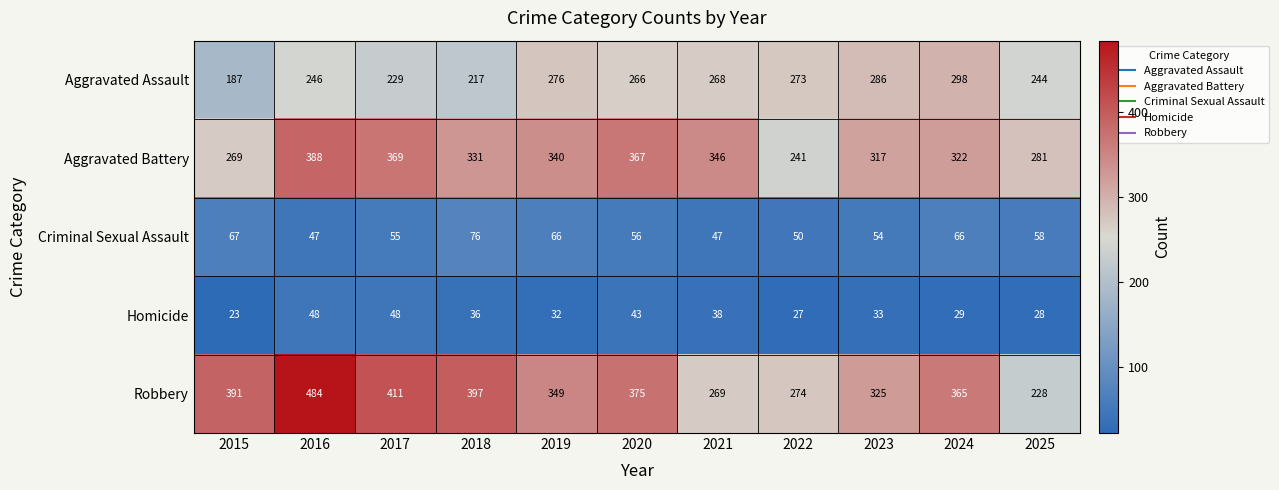

True or false: Aggravated Assault has a value of 153 at 2016.

False